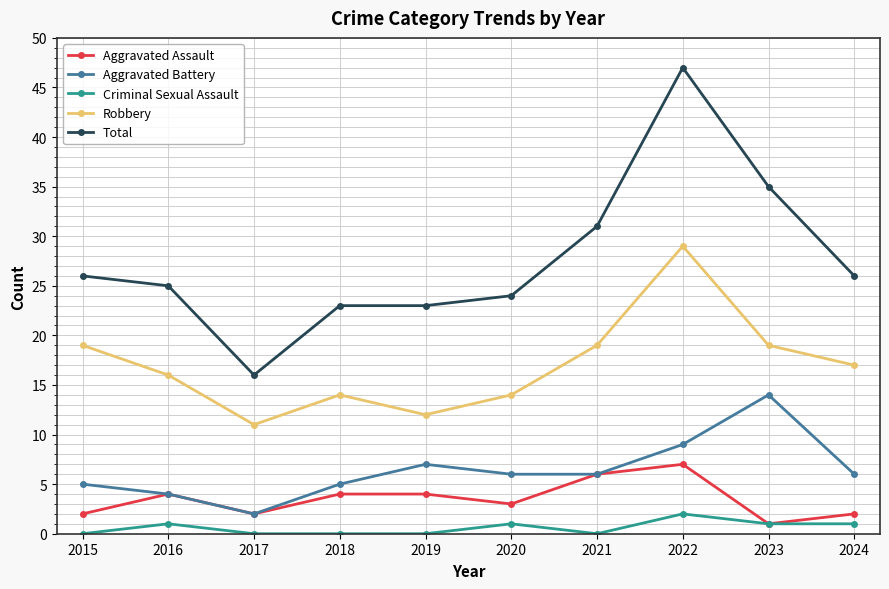

At which category does Robbery reach its first local peak?

2018